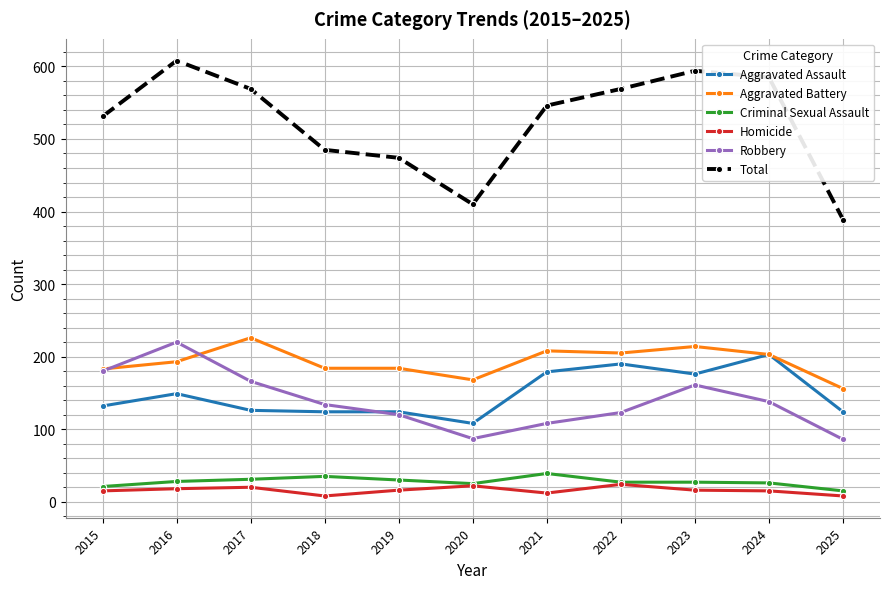

What is the difference between the highest and lowest values at 2021?

534